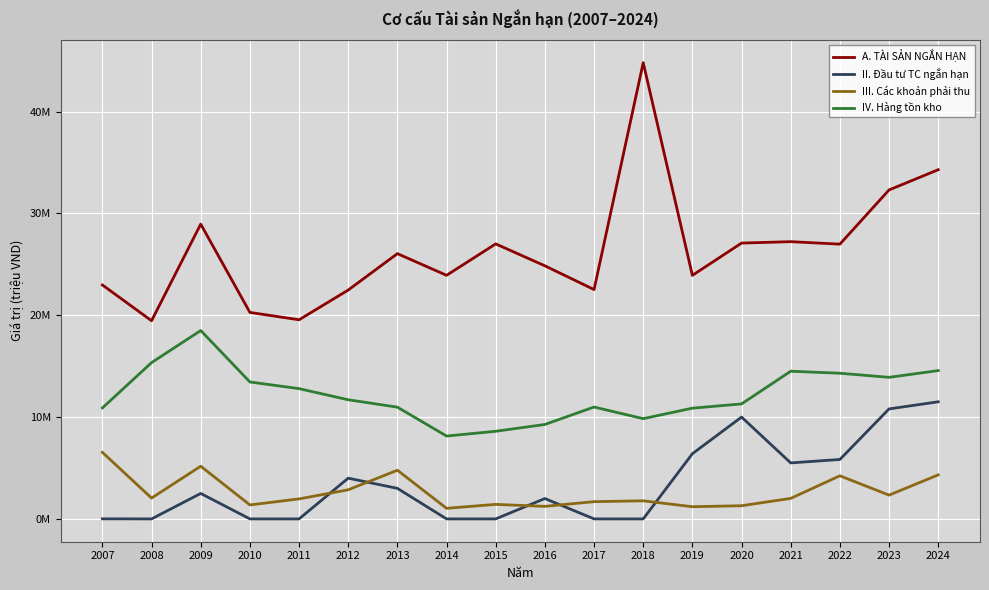

True or false: A. TÀI SẢN NGẮN HẠN and II. Đầu tư TC ngắn hạn intersect in this chart.

False